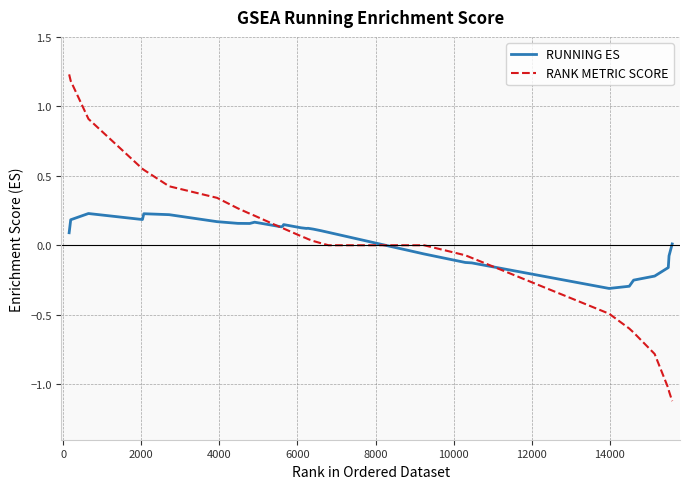

Which series has the largest range (max minus min)?

RANK METRIC SCORE